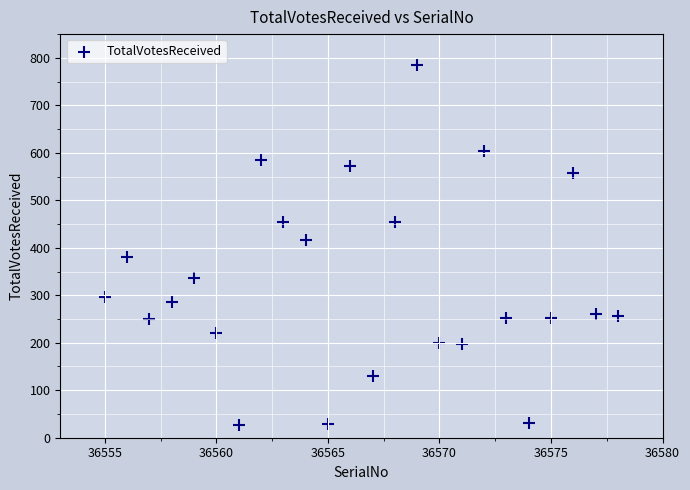

What Y value in the scatter plot is closest to 406?

416